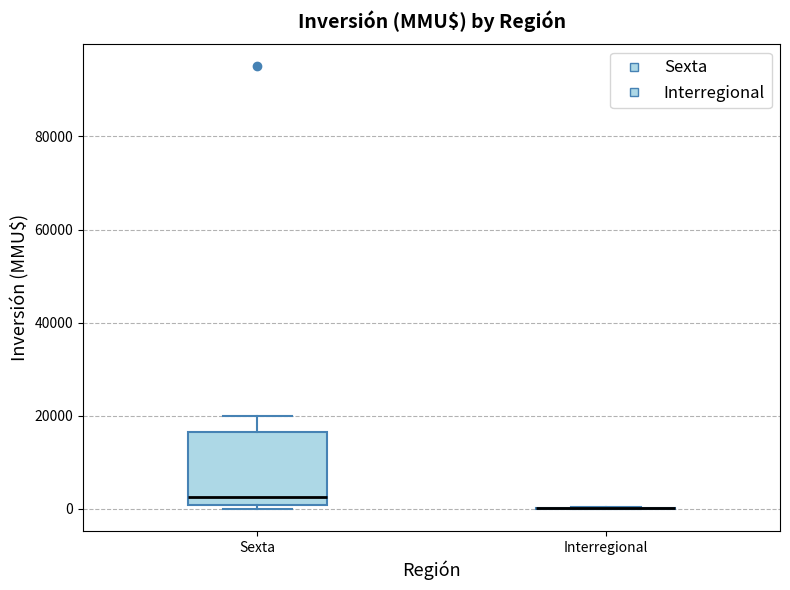

Reading left to right, transcribe this box plot: for each box, give where its median line is, the range the box spans, and where its two whiskers end, as read against the y-axis. The values are not printed on the chart, so give them approximately, as read against the axis.

Sexta: median 2000, box 0 to 16000, whiskers 0 (just below the box's lower edge) to 20000
Interregional: box collapsed to a line at 0, whiskers 0 to 0